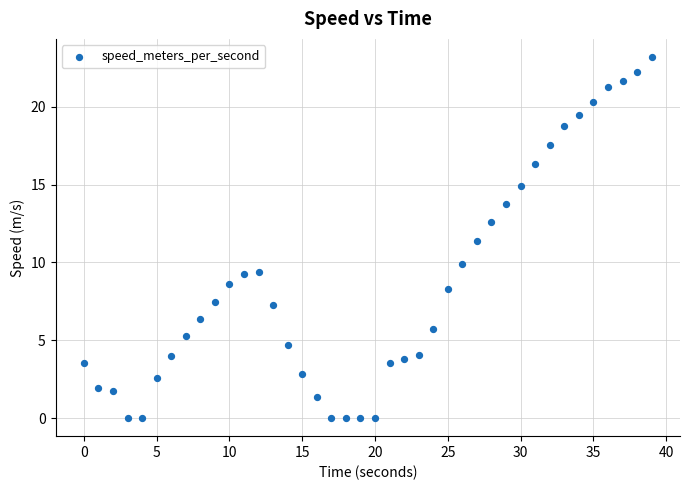

What is the range of Y values (max minus min)?

23.2